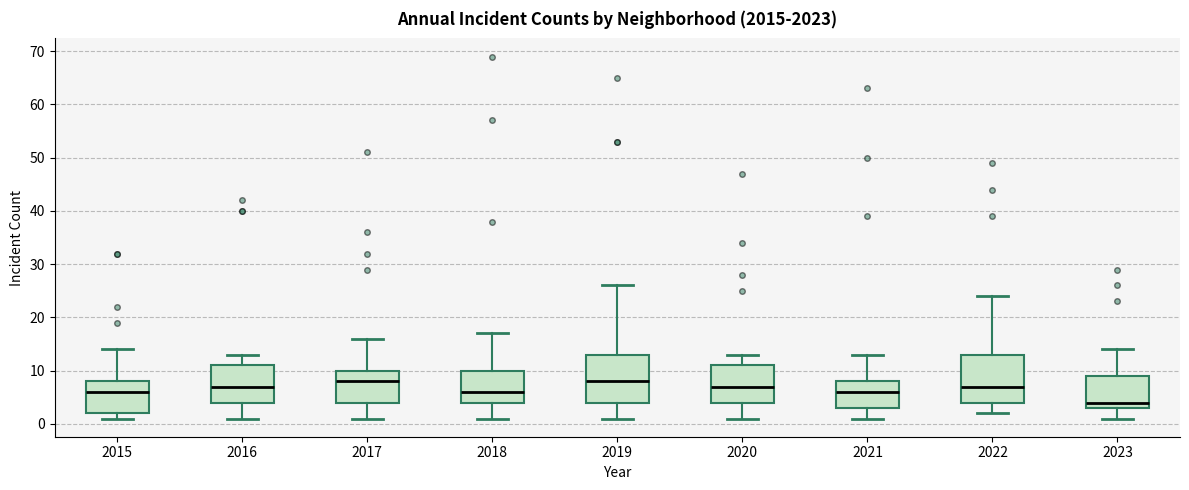

Reading left to right, transcribe this box plot: for each box, give where its median line is, the range the box spans, and where its two whiskers end, as read against the y-axis. The values are not printed on the chart, so give them approximately, as read against the axis.

2015: median 6, box 2 to 8, whiskers 1 to 14
2016: median 7, box 4 to 11, whiskers 1 to 13
2017: median 8, box 4 to 10, whiskers 1 to 16
2018: median 6, box 4 to 10, whiskers 1 to 17
2019: median 8, box 4 to 13, whiskers 1 to 26
2020: median 7, box 4 to 11, whiskers 1 to 13
2021: median 6, box 3 to 8, whiskers 1 to 13
2022: median 7, box 4 to 13, whiskers 2 to 24
2023: median 4, box 3 to 9, whiskers 1 to 14